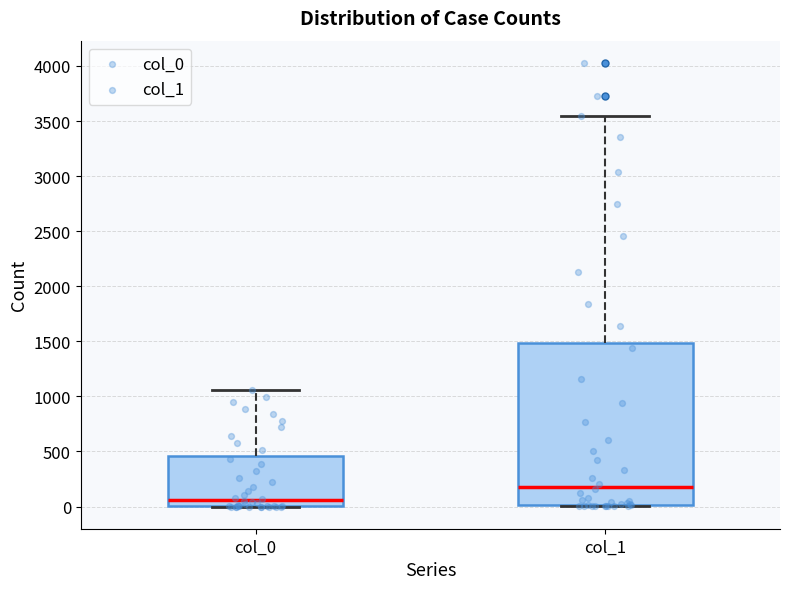

Reading left to right, read every box against the y-axis: the position of its median line, the range the box covers, and the ends of its whiskers. The values are not printed on the chart, so give them approximately, as read against the axis.

col_0: median 50, box 0 to 450, whiskers 0 to 1050
col_1: median 200, box 0 to 1500, whiskers 0 to 3550